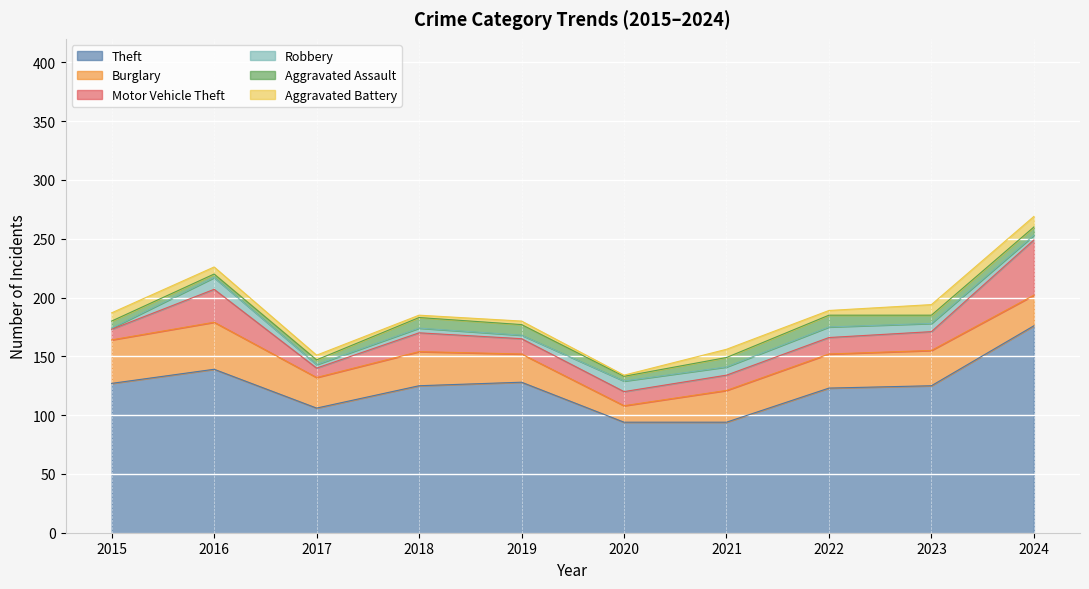

What is the spread (max minus min) of values at 2020?

93